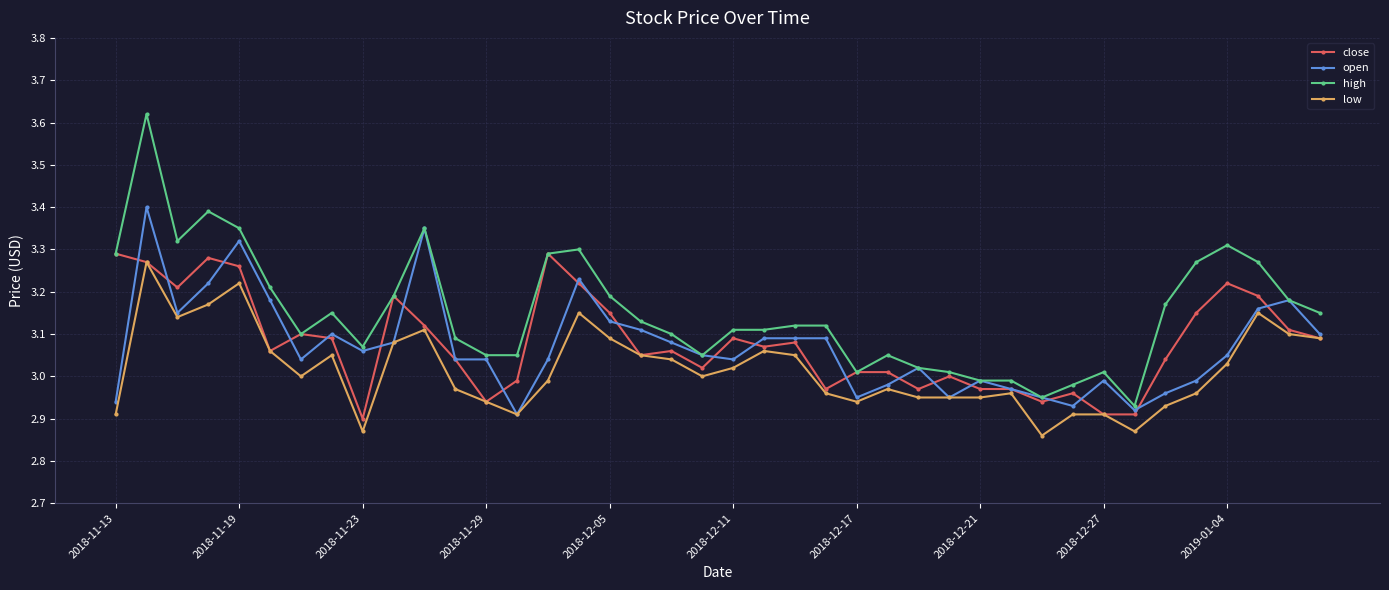

True or false: high and low cross at least once.

False